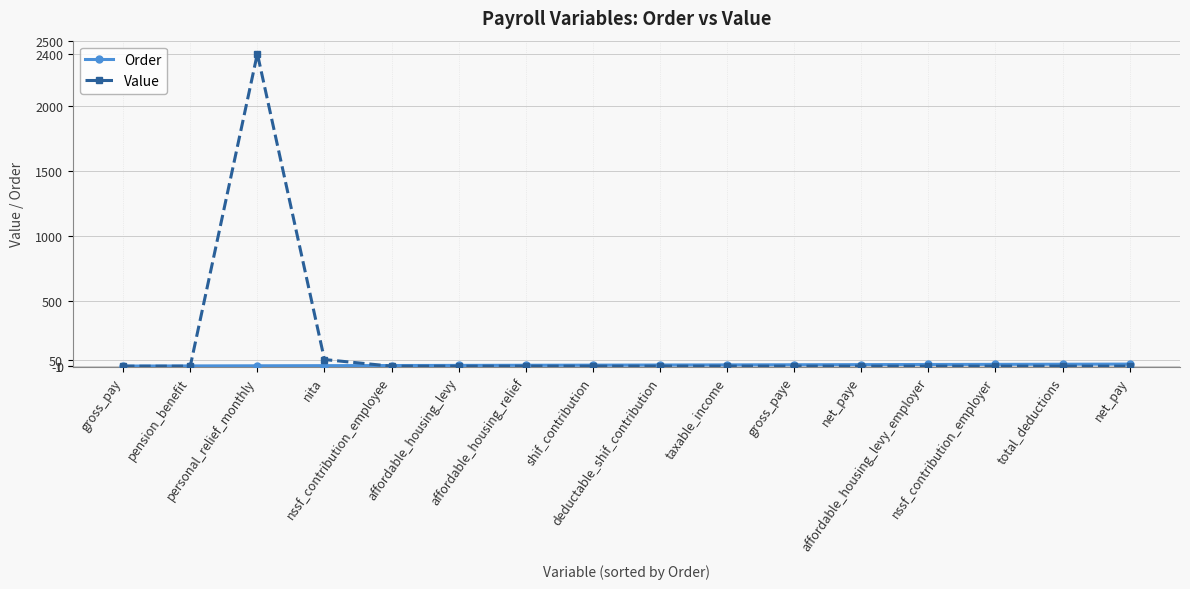

Which series has the largest range (max minus min)?

Value